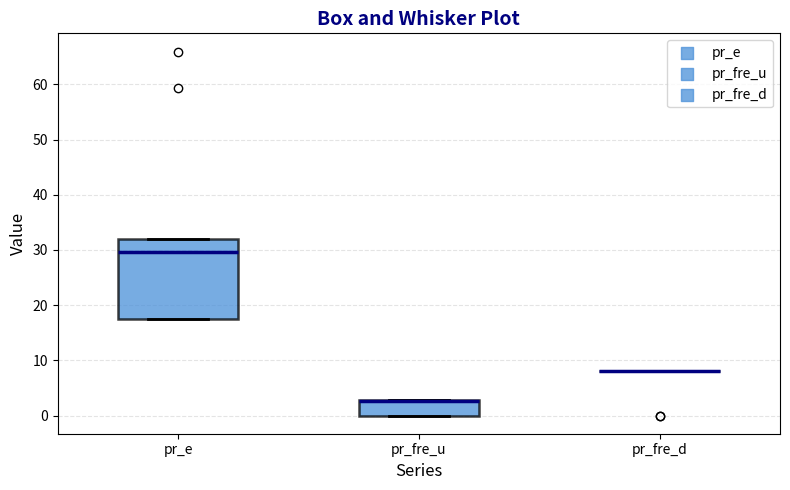

Reading left to right, transcribe this box plot: for each box, give where its median line is, the range the box spans, and where its two whiskers end, as read against the y-axis. The values are not printed on the chart, so give them approximately, as read against the axis.

pr_e: median 30, box 18 to 32, whiskers 18 to 32
pr_fre_u: median 3 (drawn on the box's upper edge), box 0 to 3, whiskers 0 to 3
pr_fre_d: box collapsed to a line at 8, whiskers 8 to 8